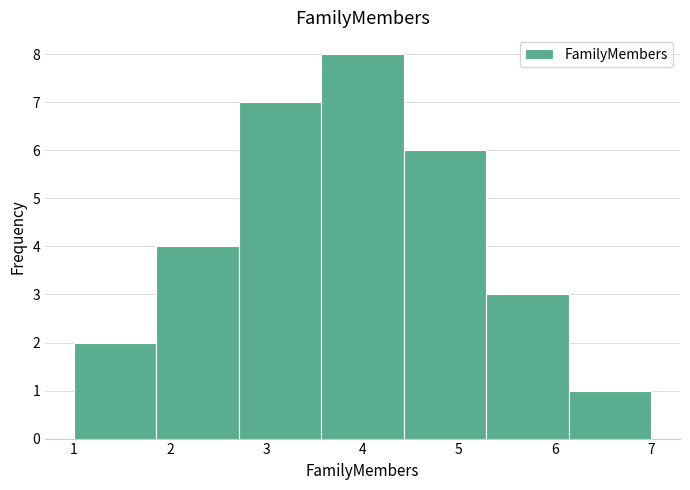

Reading left to right, list every bar in this chart as the range it spans on the x-axis followed by its height. Neither the bar edges nor the heights are printed on the chart, so give them approximately, as read against the axes.

1.0 to 1.9: 2
1.9 to 2.7: 4
2.7 to 3.6: 7
3.6 to 4.4: 8
4.4 to 5.3: 6
5.3 to 6.1: 3
6.1 to 7.0: 1